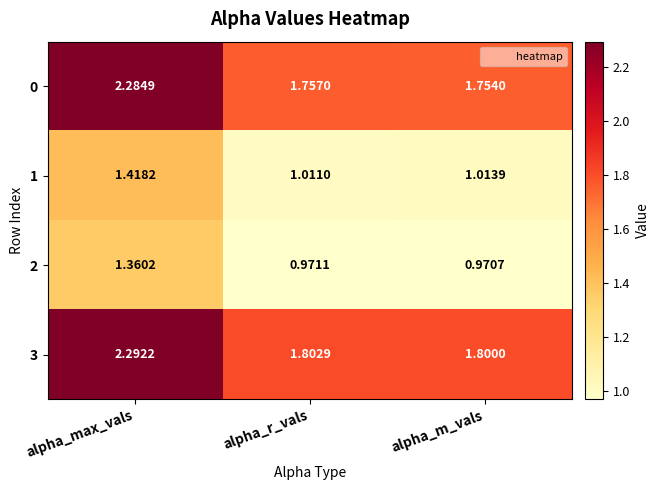

At how many categories does at least one series exceed 1?

3